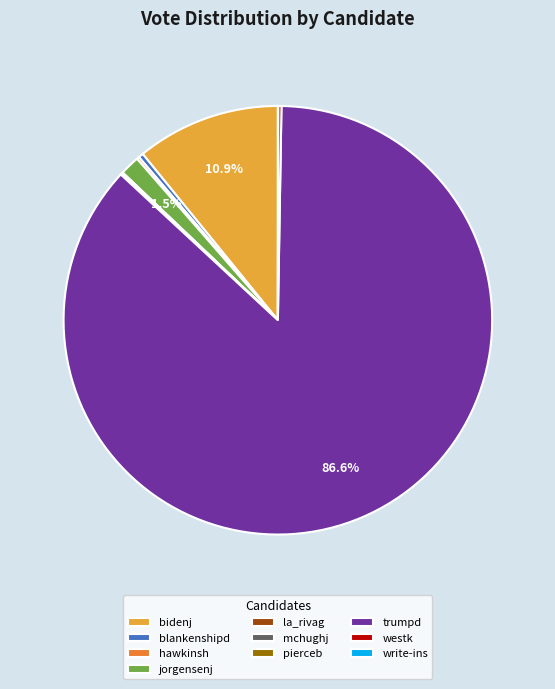

Is there any slice that represents more than half of the pie?

Yes